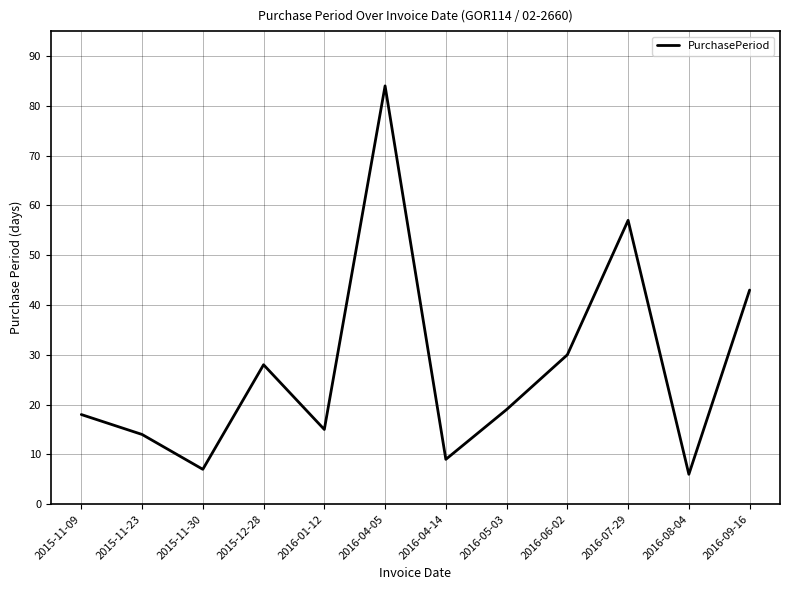

Reading left to right, what are all the values shown in this chart?

18	14	7	28	15	84	9	19	30	57	6	43